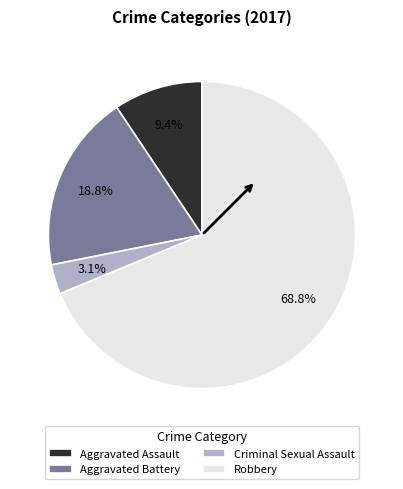

Which slice is the largest?

Robbery